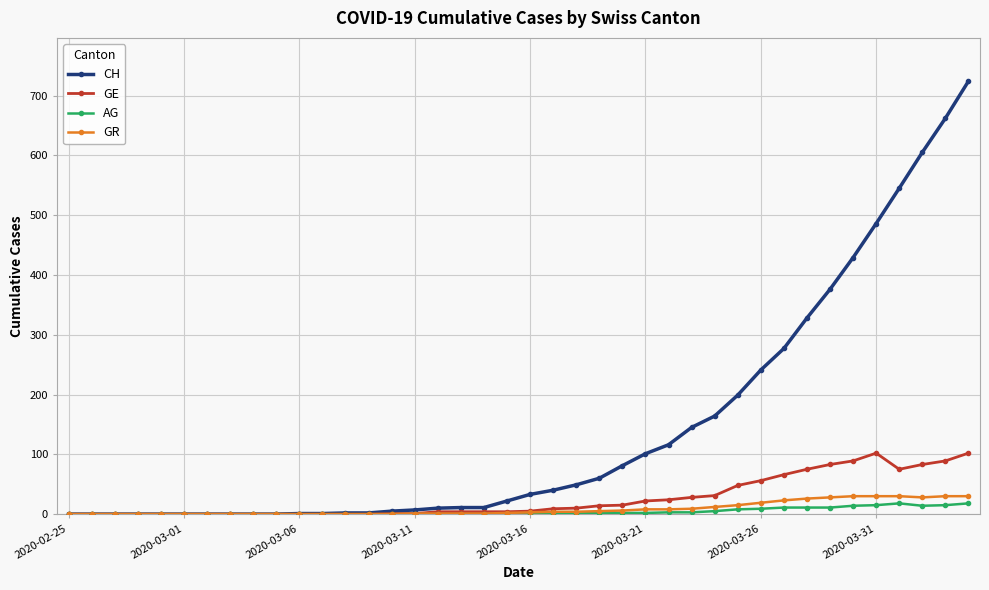

Does the chart have visible grid lines?

Yes